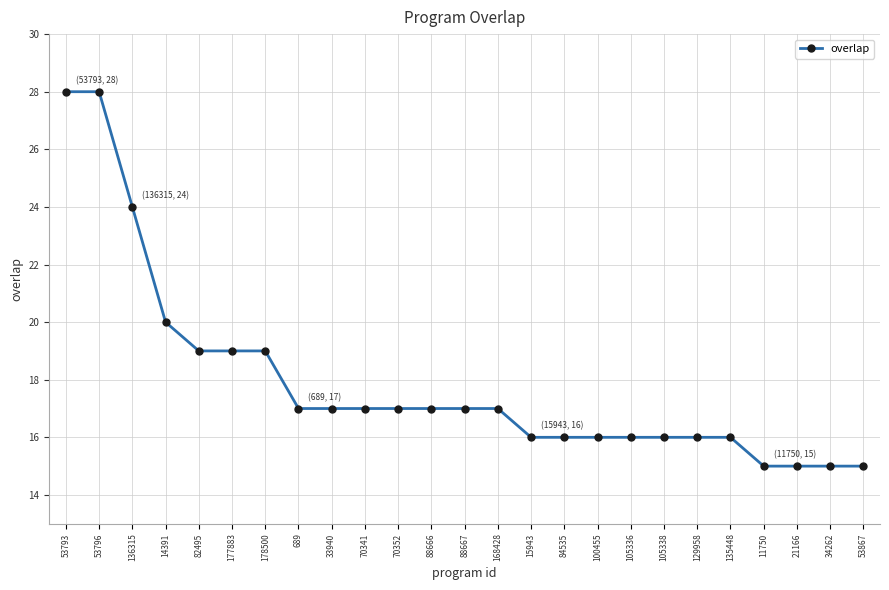

The chart shows a value of 15 at 53867. True or false?

True